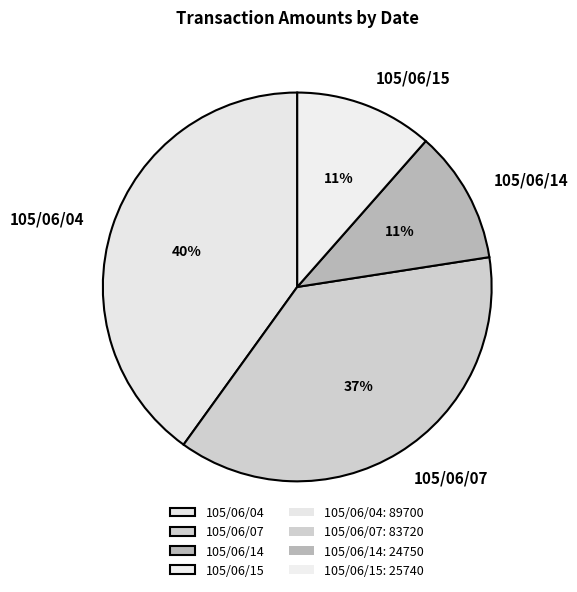

How many segments does this pie chart have?

4